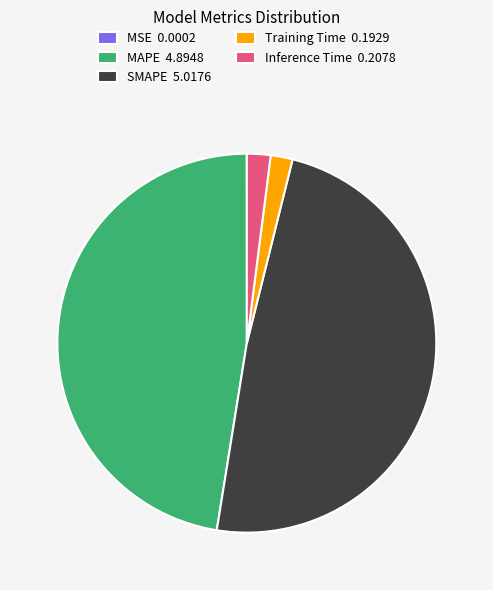

Approximately how many times larger is the value at MAPE 4.8948 compared to SMAPE 5.0176?

1.0